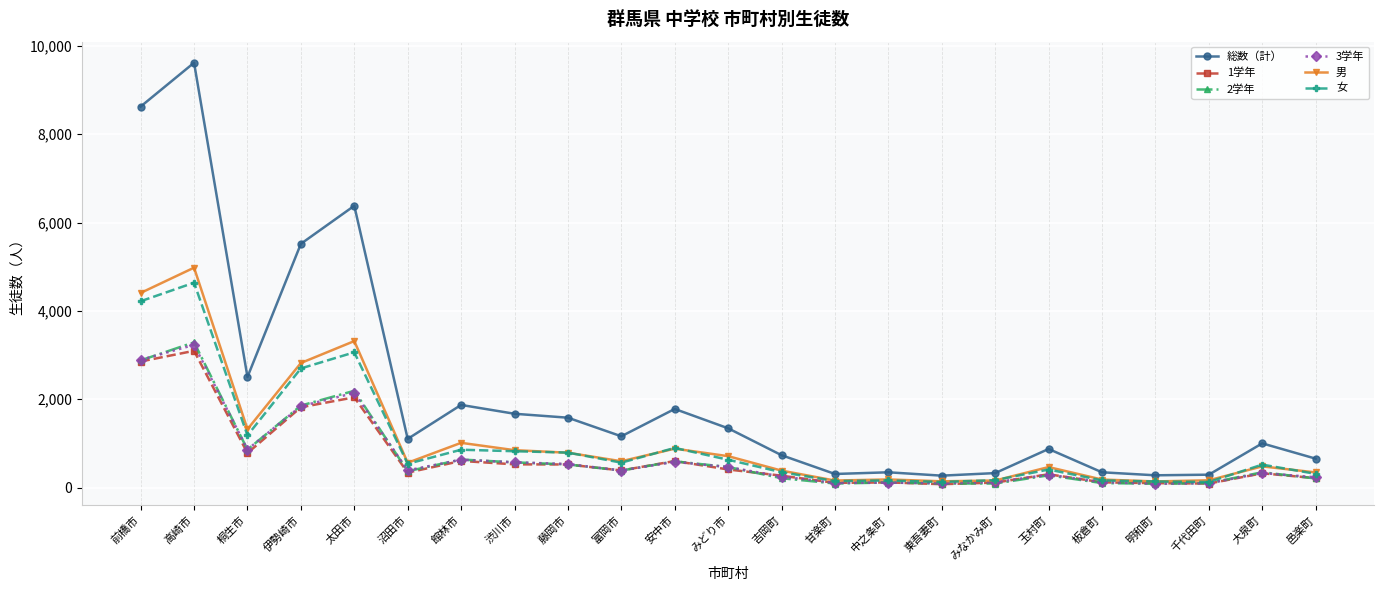

In 3学年, how many points are higher than both neighbors (excluding endpoints)?

7